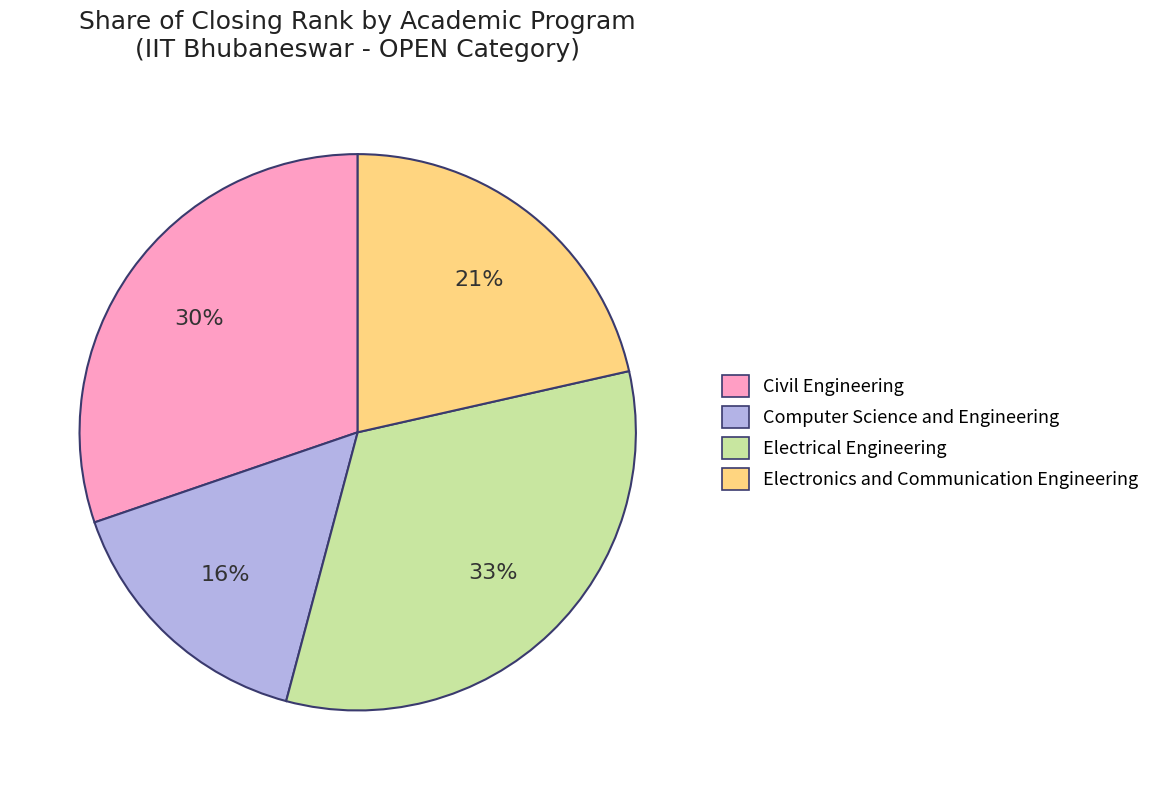

Is there any slice that represents more than half of the pie?

No